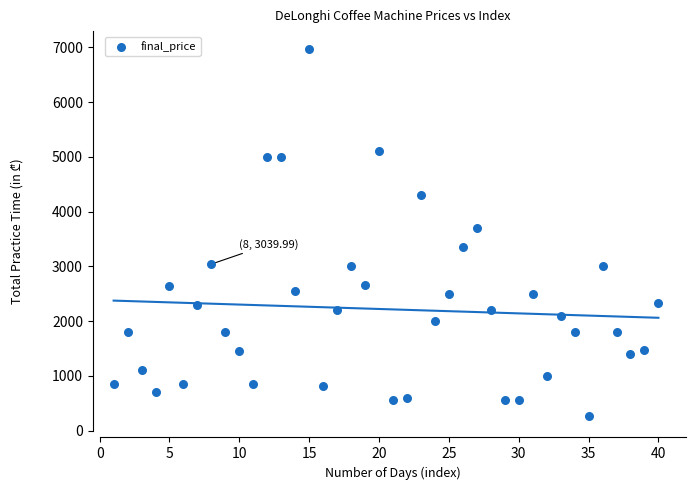

What is the range of Y values (max minus min)?

6703.0